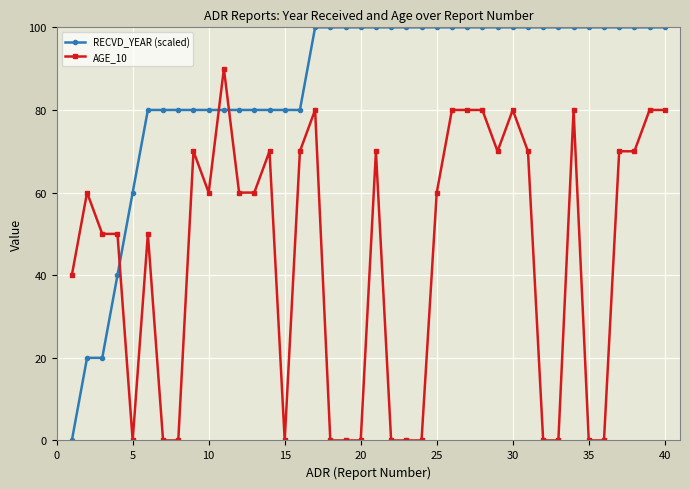

Which series ends up on top after the final intersection of AGE_10 and RECVD_YEAR (scaled)?

RECVD_YEAR (scaled)